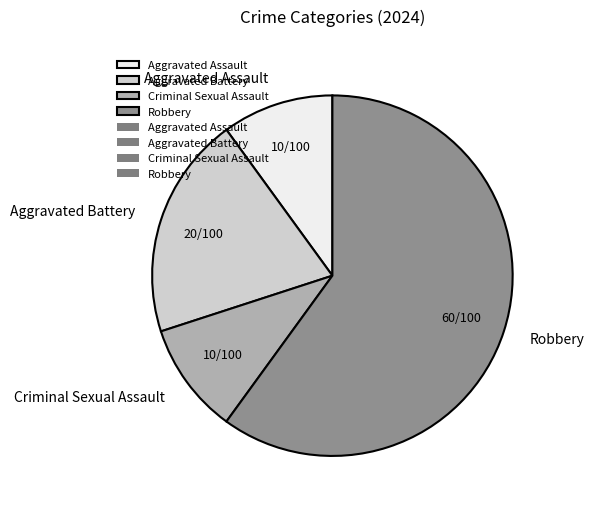

Approximately how many times larger is the value at Criminal Sexual Assault compared to Aggravated Assault?

1.0